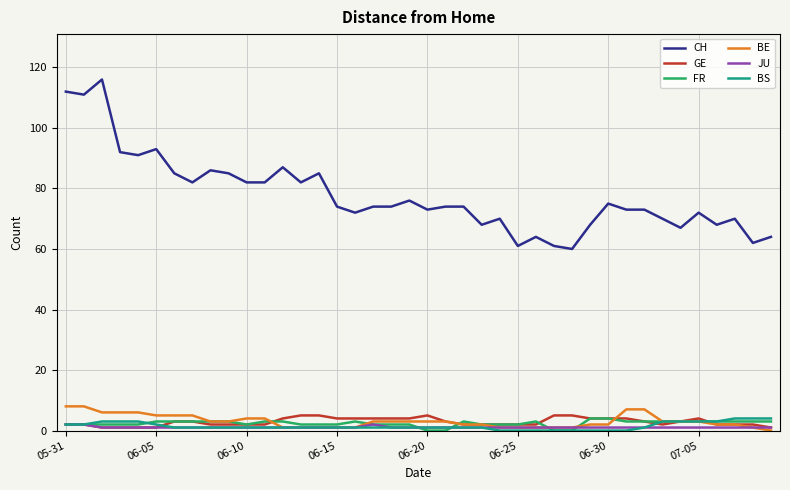

What is the greatest value displayed?

116